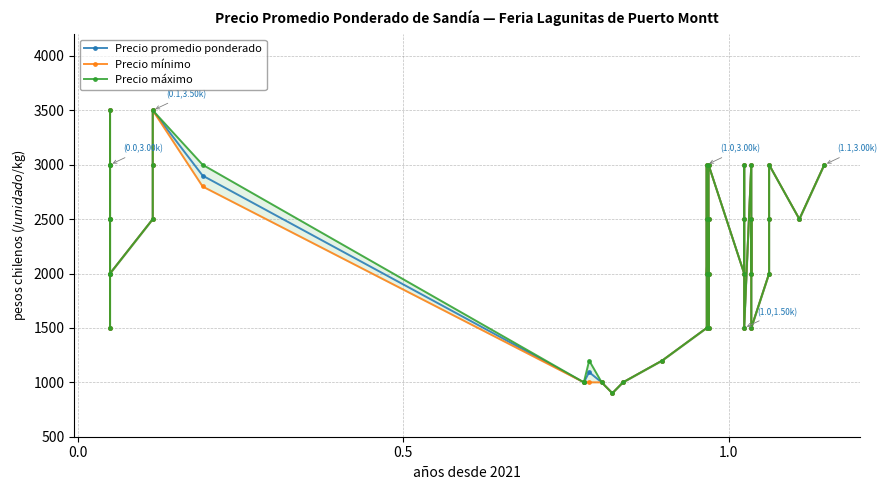

How many lines are shown in the chart?

3